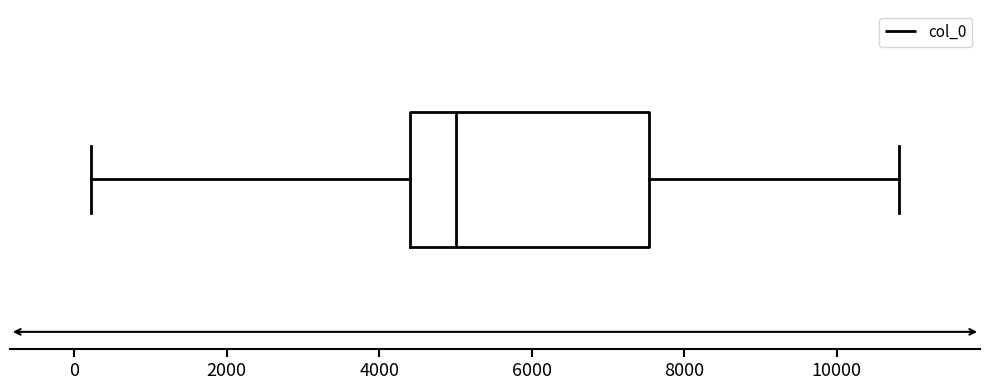

Read this box plot against the x-axis: the position of the median line, the range covered by the box, and the ends of both whiskers. The values are not printed on the chart, so give them approximately, as read against the axis.

median 5000, box 4400 to 7600, whiskers 200 to 10800